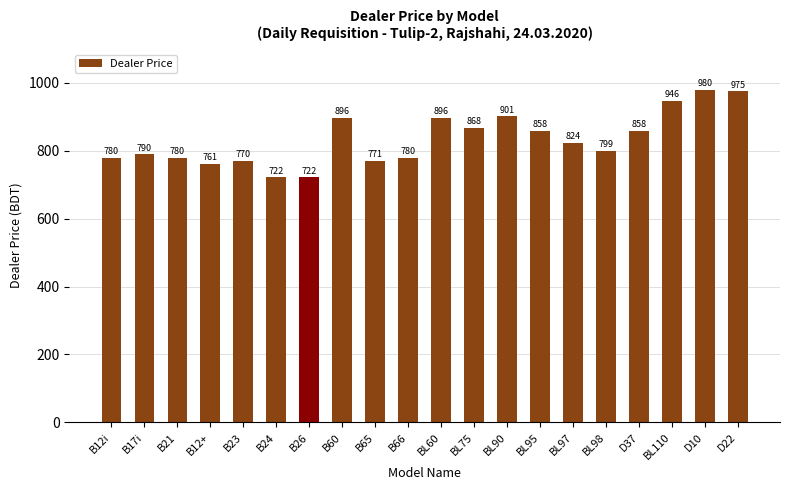

What is the approximate value at D37?

858.1